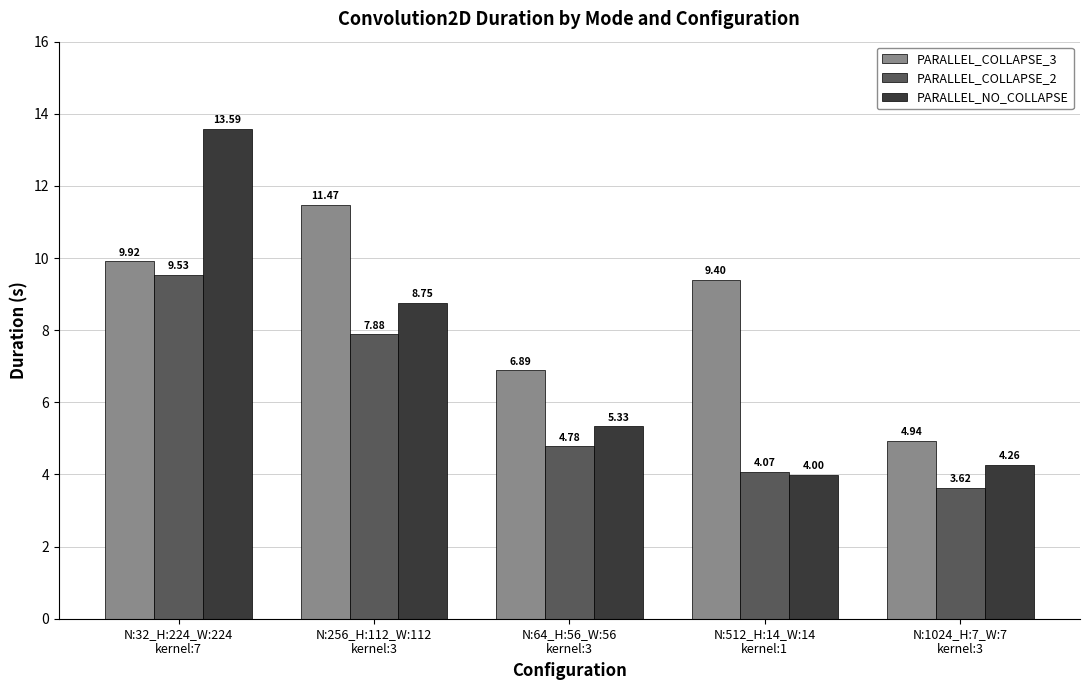

Which series changed the most between N:32_H:224_W:224
kernel:7 and N:64_H:56_W:56
kernel:3?

PARALLEL_NO_COLLAPSE